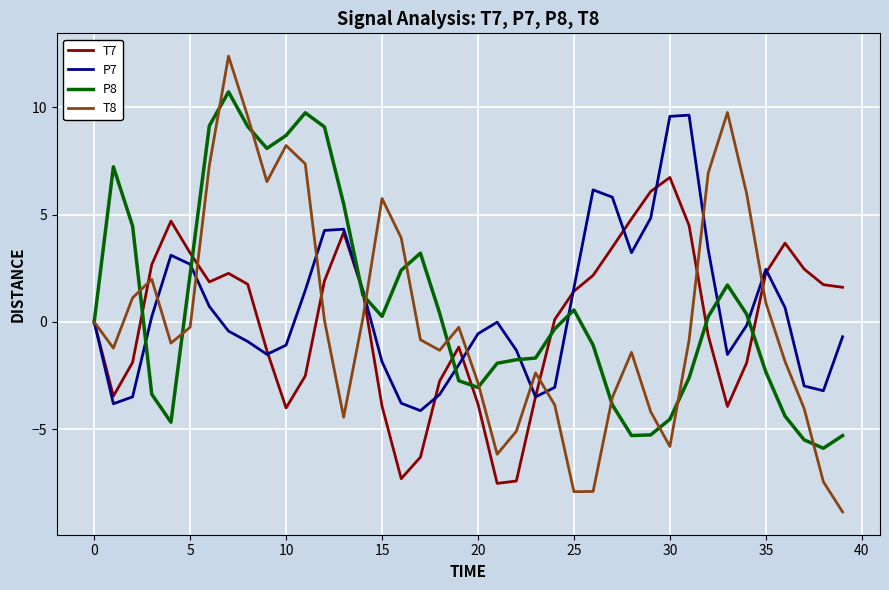

True or false: P8 and T7 intersect in this chart.

True